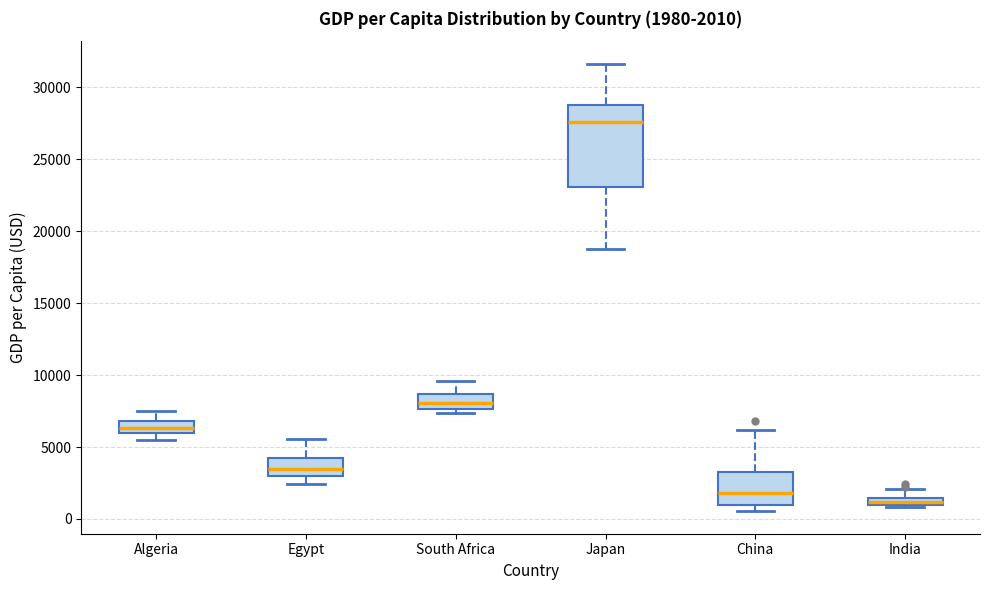

Comparing the boxes themselves (not the whiskers), which one is the tallest?

Japan